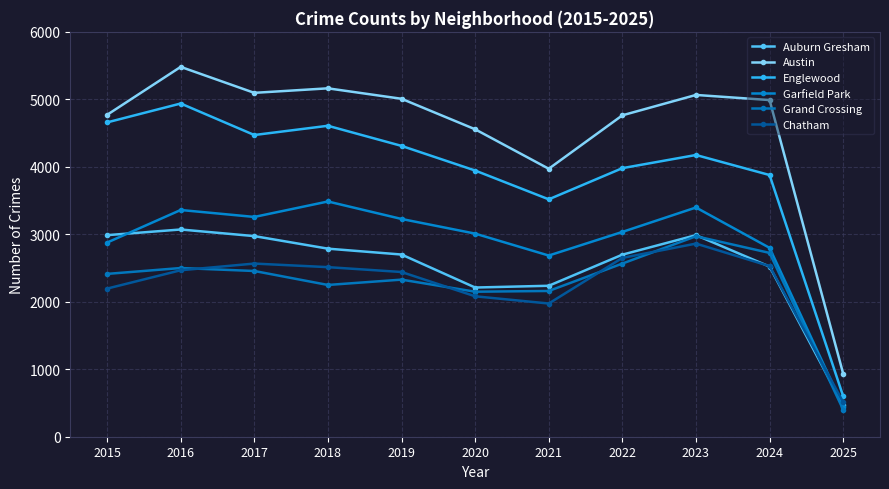

The Garfield Park series shows 447 at 2025. True or false?

True